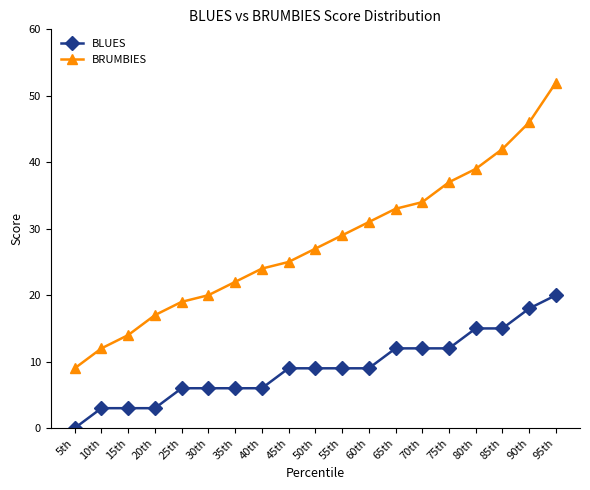

Reading right to left, list all the values displayed in this chart.

BLUES: 20	18	15	15	12	12	12	9	9	9	9	6	6	6	6	3	3	3	0
BRUMBIES: 52	46	42	39	37	34	33	31	29	27	25	24	22	20	19	17	14	12	9